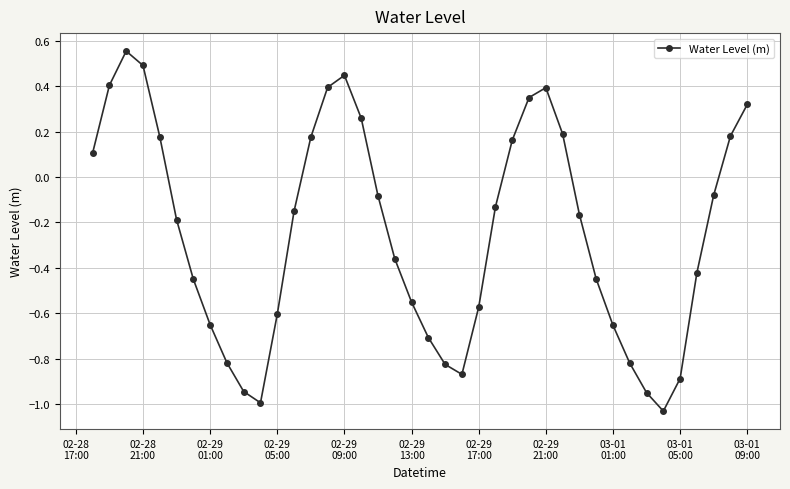

How many interior local peaks (higher than both neighbors) does the data have?

3